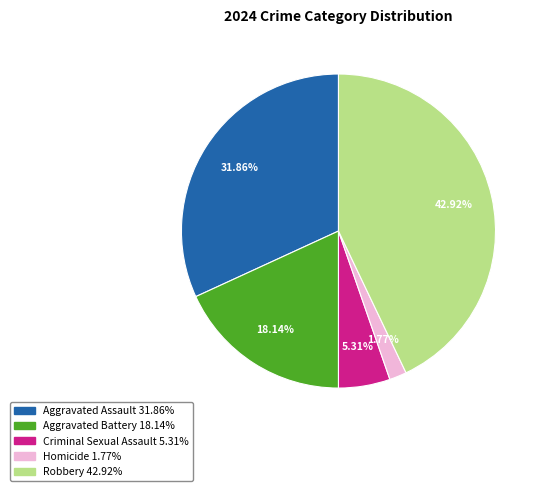

To the nearest percent, what is the combined percentage of Homicide and Robbery?

45%